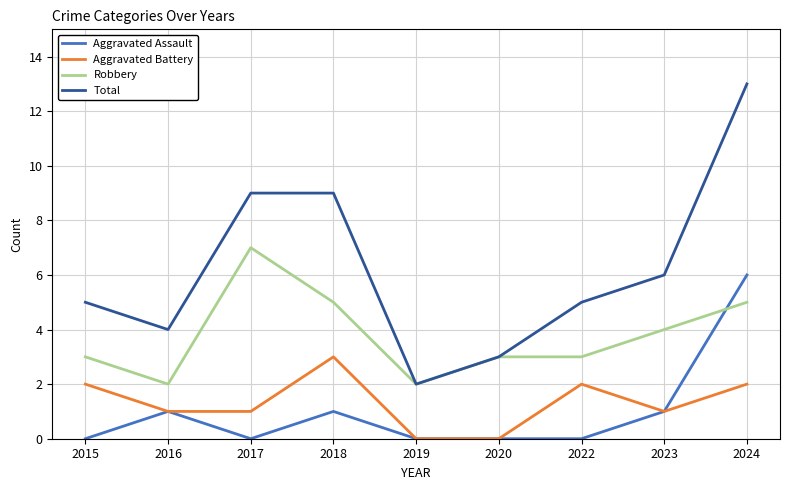

True or false: Aggravated Battery and Total intersect in this chart.

False